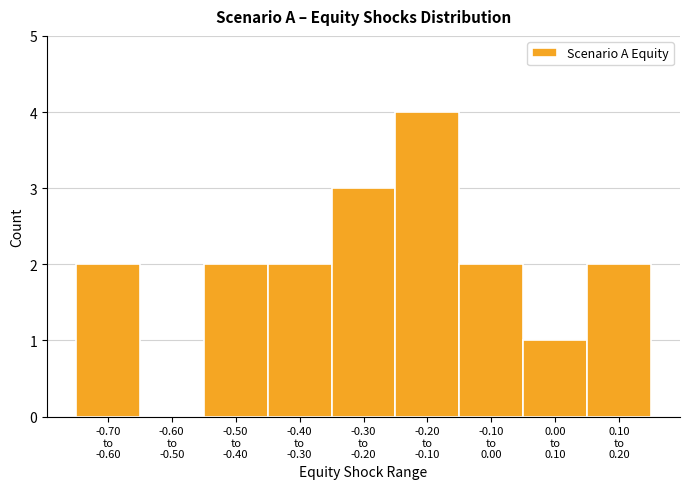

What is the greatest value displayed?

4